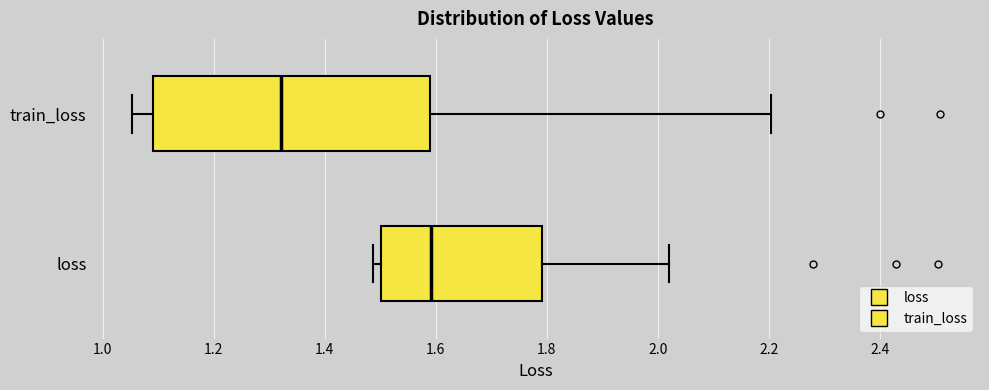

Where is the left edge of the box for loss on the x-axis? The values are not printed on the chart, so give them approximately, as read against the axis.

1.50